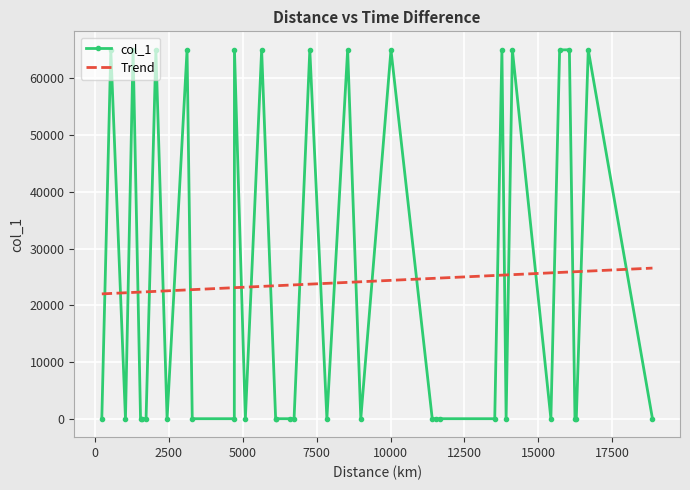

True or false: col_1 has more than 2 points higher than both neighbors.

True